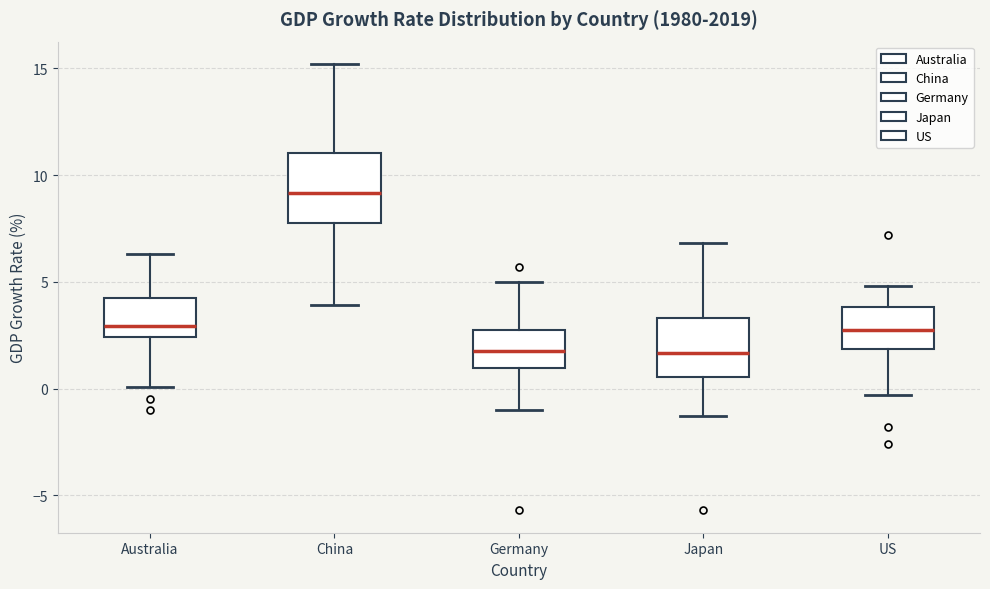

Where does the upper whisker of the box for Germany end on the y-axis? The values are not printed on the chart, so give them approximately, as read against the axis.

5.0